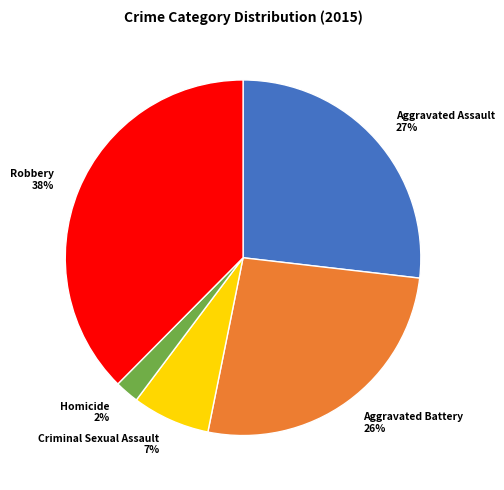

Which slice is the smallest?

Homicide